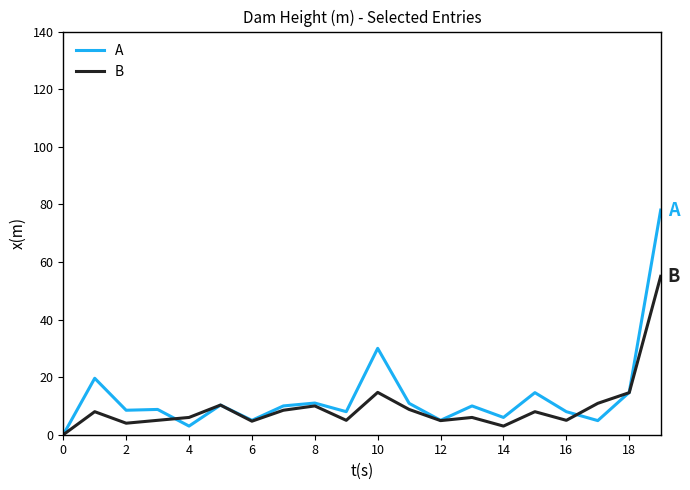

List the series in order of their overall mean, lowest first.

B, A